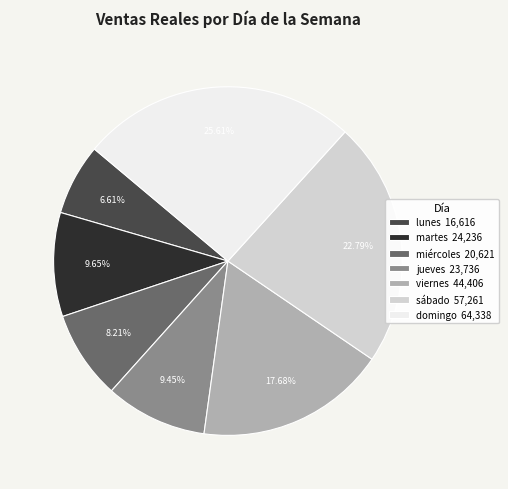

Which category has the smallest portion of the pie?

lunes